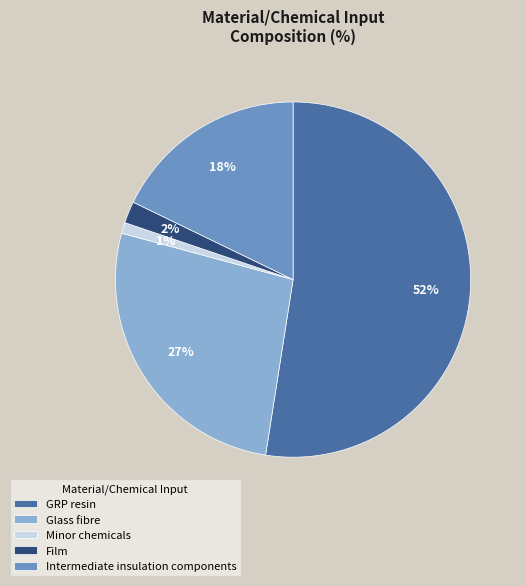

Is there any slice that represents more than half of the pie?

Yes